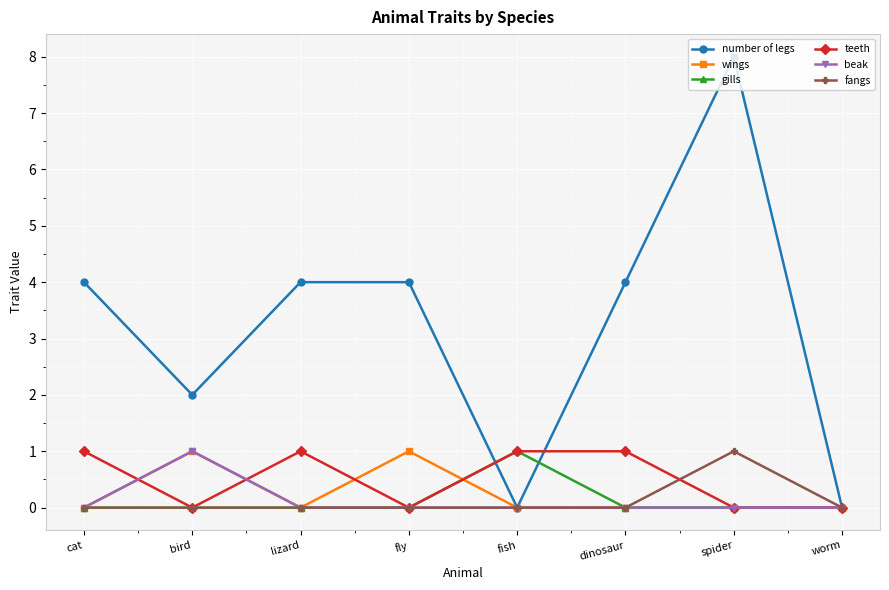

Which series changed the most between cat and spider?

number of legs